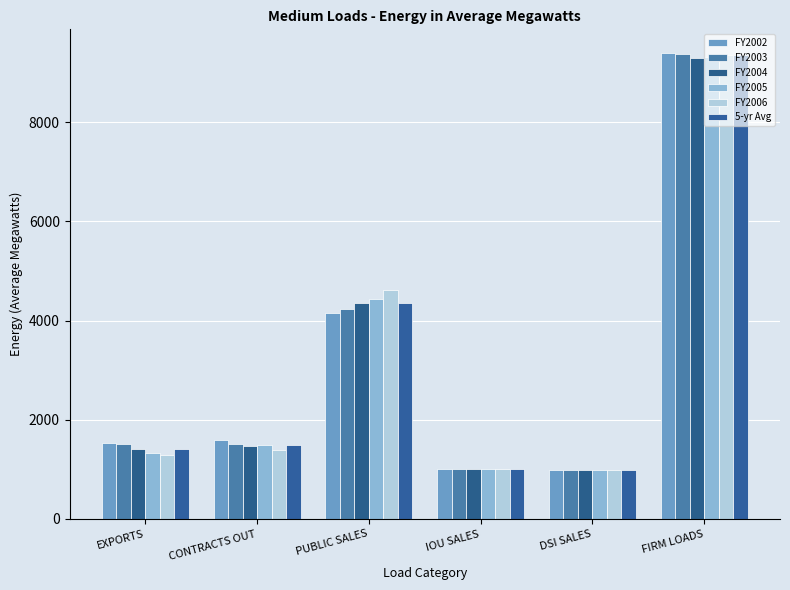

How many bars are there in each group?

6